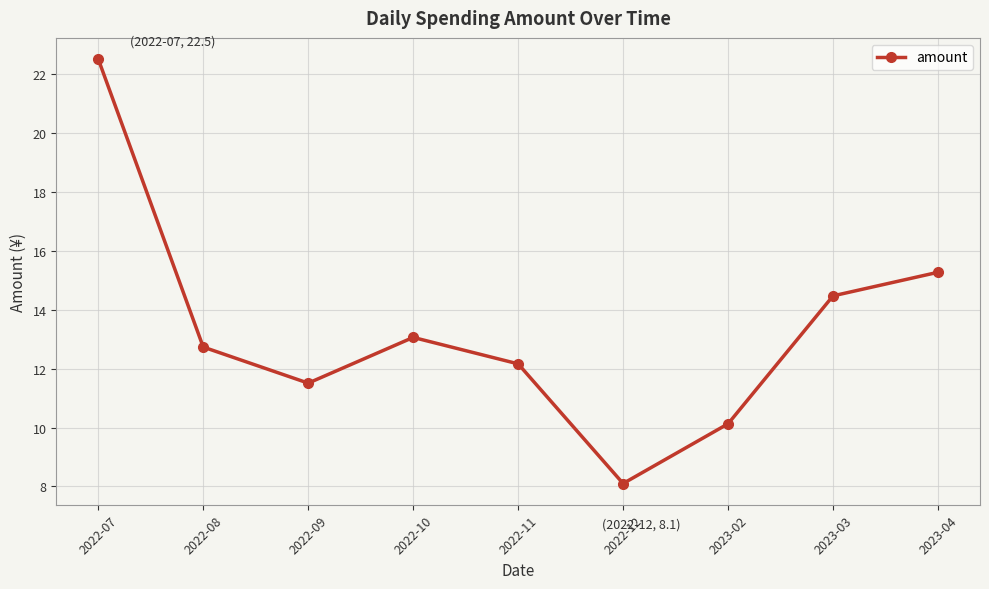

At which label is the value closest to 15?

2023-04